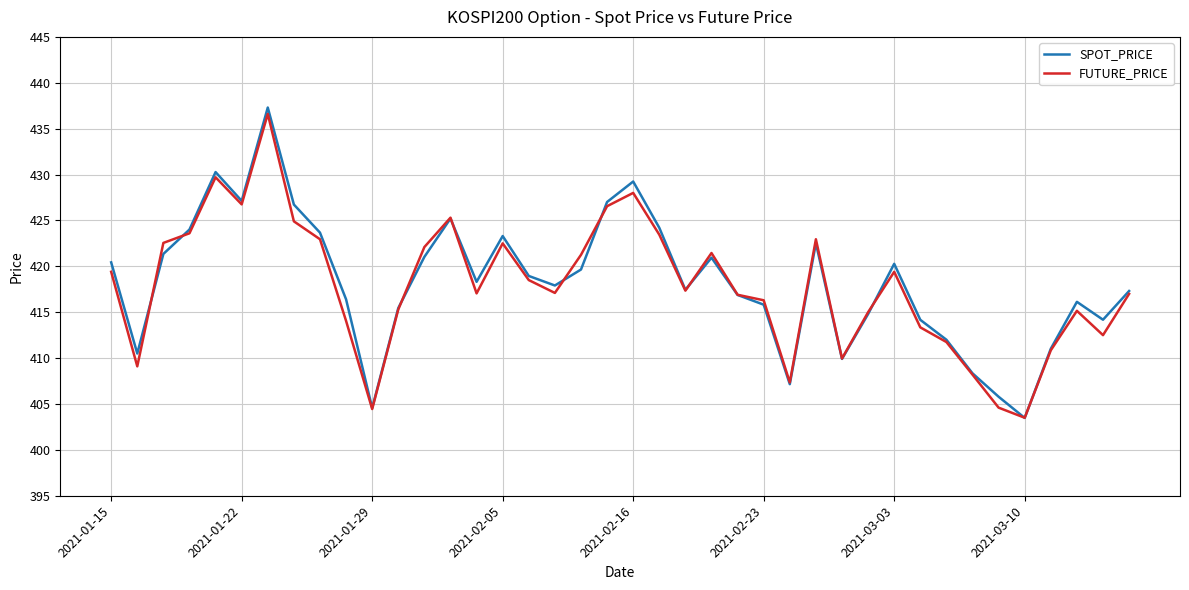

Which series has the largest range (max minus min)?

SPOT_PRICE